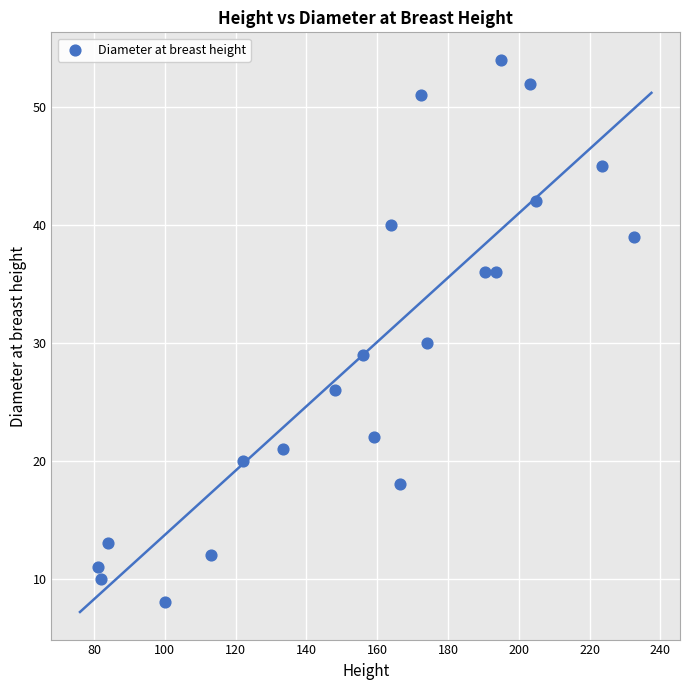

What is the range of Y values (max minus min)?

46